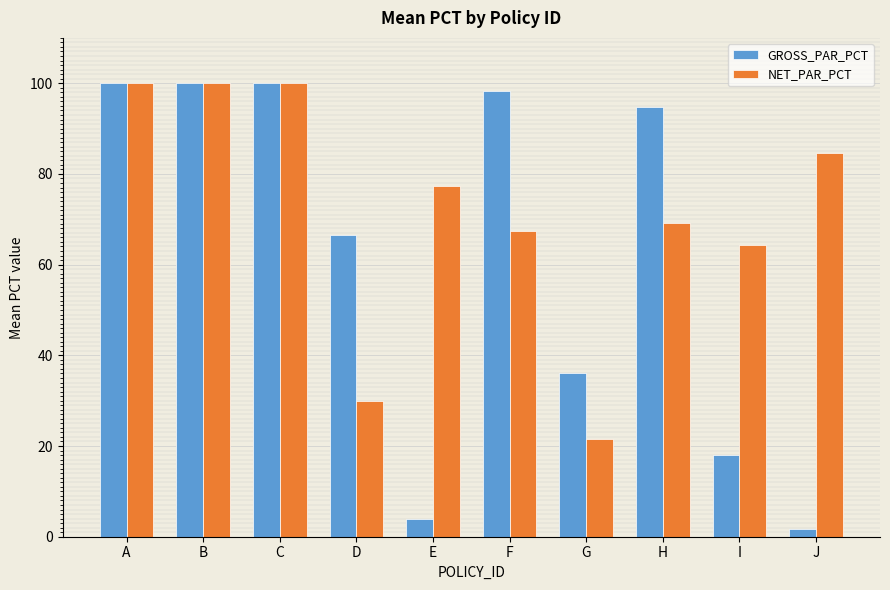

At how many categories does at least one series exceed 33?

10